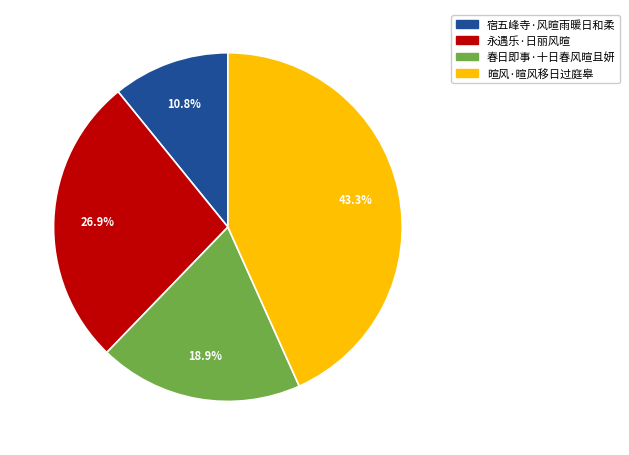

To the nearest percent, what percentage of the pie is 永遇乐·日丽风暄?

27%